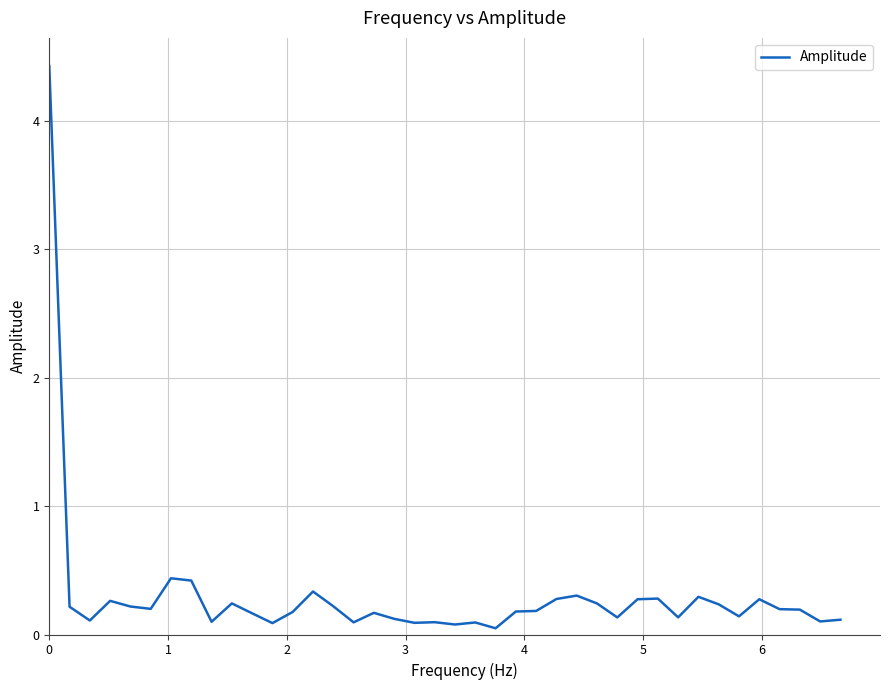

What is the difference between the maximum and minimum values?

4.4